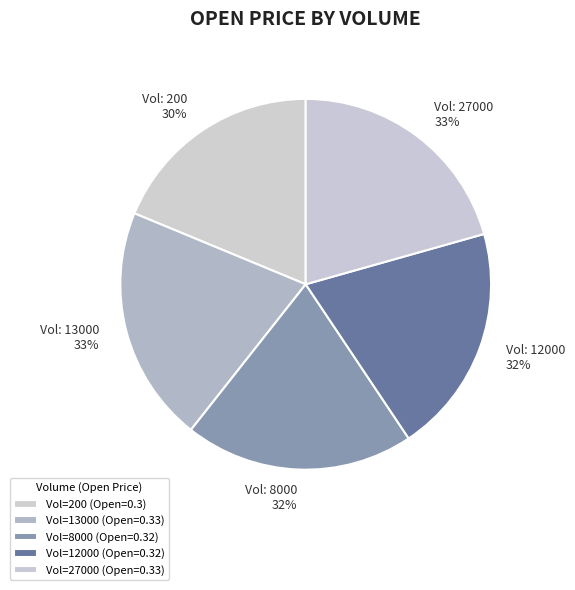

How much of the chart is everything except 13000?

79.4%